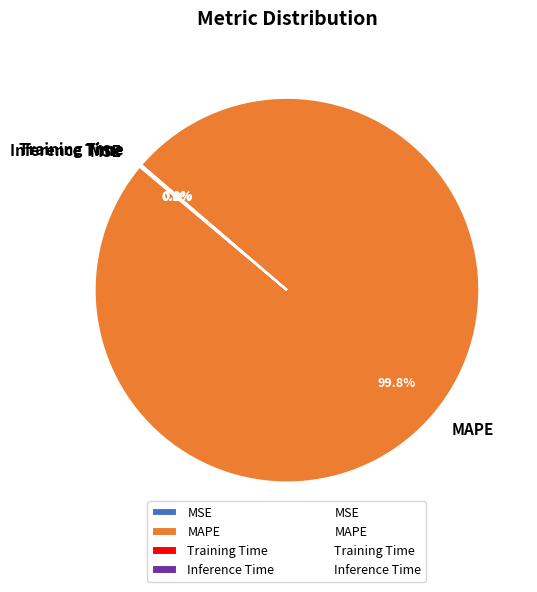

What portion of the pie excludes MAPE?

0.2%